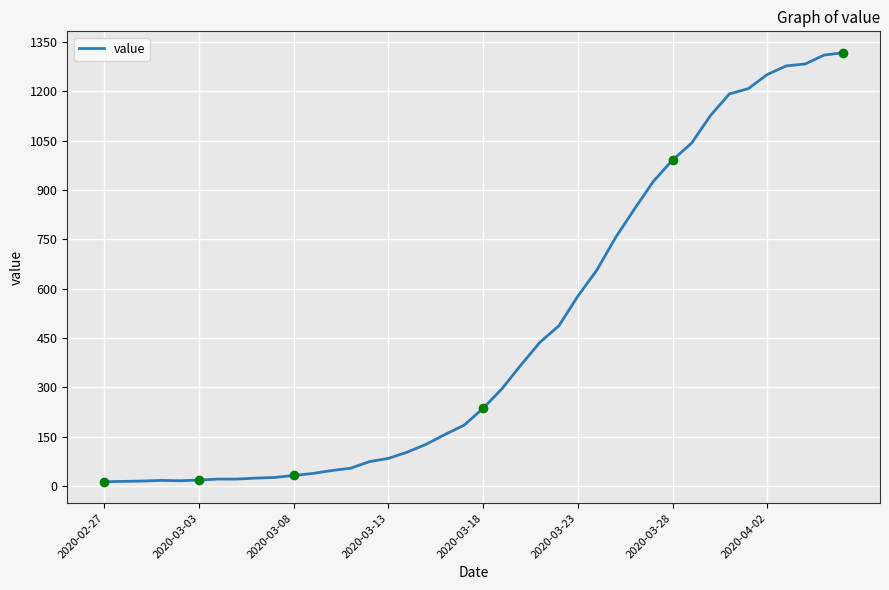

The value of value at 2020-03-18 is 236. True or false?

True